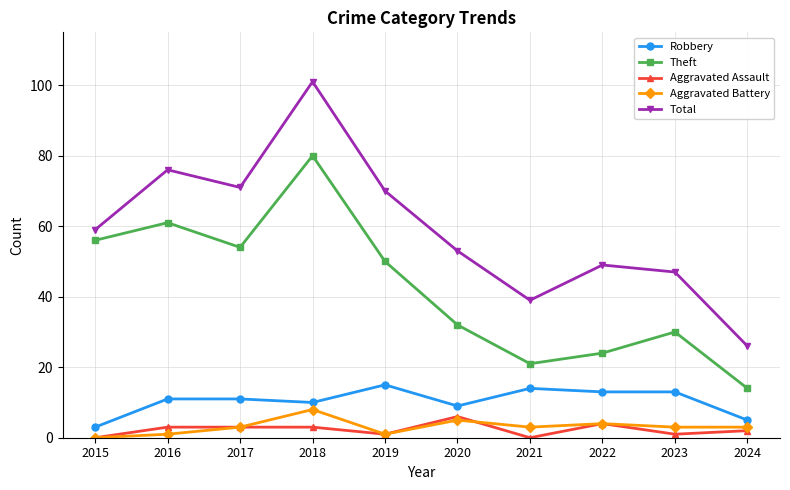

How many interior local valleys does the Total series have?

2